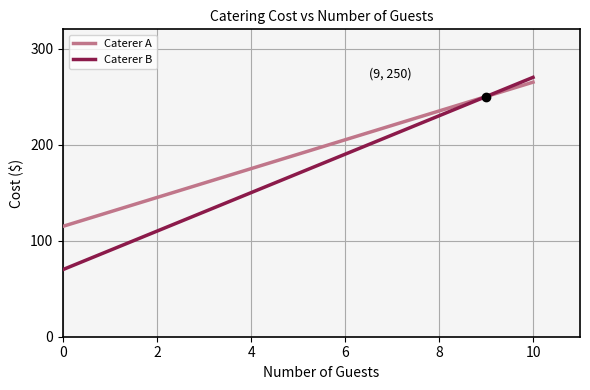

What is the maximum value for Caterer B?

270